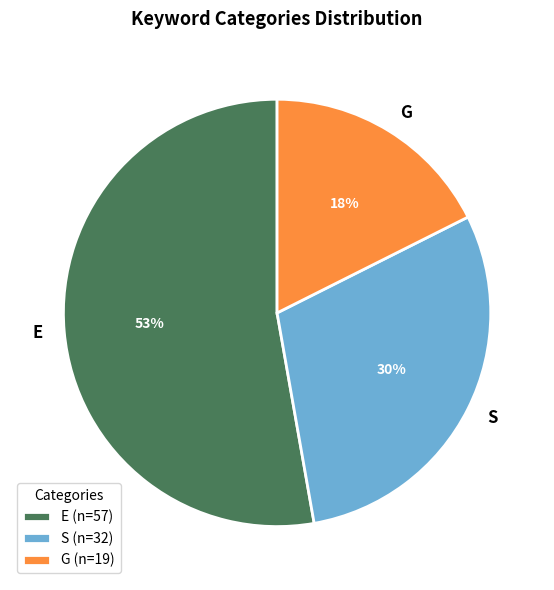

What is the smallest slice in the pie chart?

G